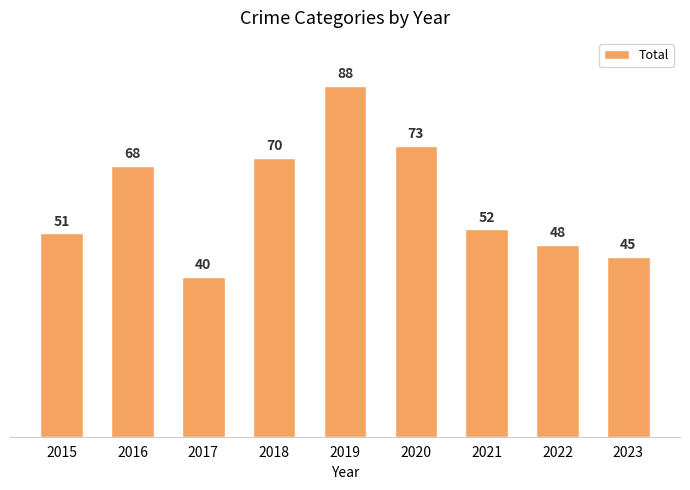

What is the difference between the second highest and minimum values?

33